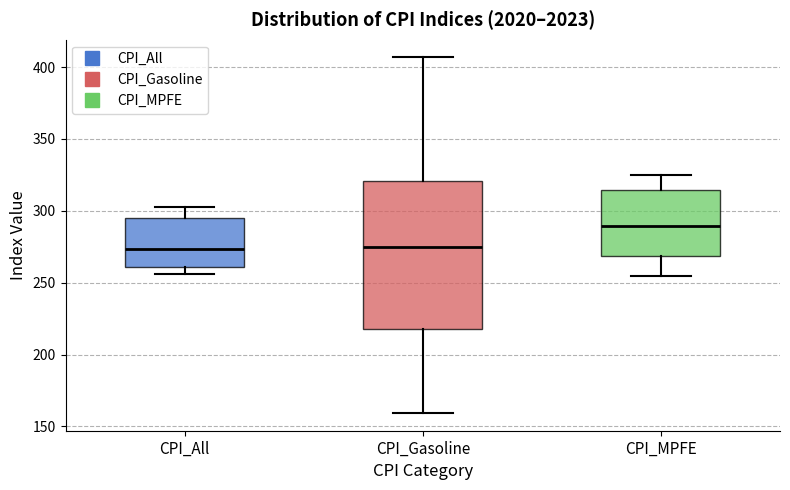

Reading left to right, transcribe this box plot: for each box, give where its median line is, the range the box spans, and where its two whiskers end, as read against the y-axis. The values are not printed on the chart, so give them approximately, as read against the axis.

CPI_All: median 275, box 260 to 295, whiskers 255 to 305
CPI_Gasoline: median 275, box 220 to 320, whiskers 160 to 405
CPI_MPFE: median 290, box 270 to 315, whiskers 255 to 325